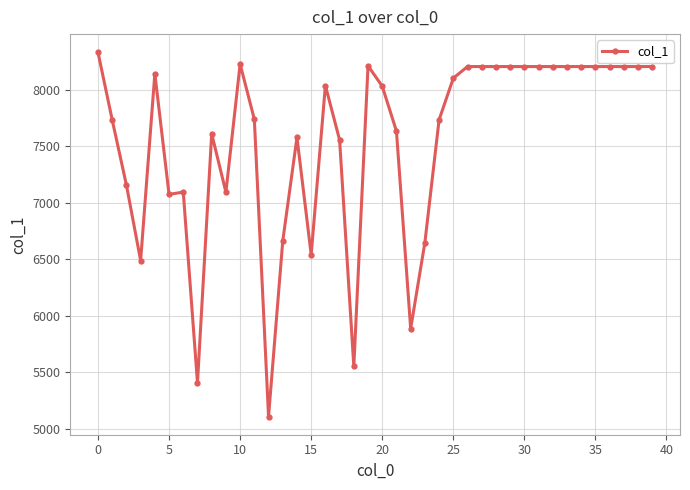

What is the minimum value shown in the chart?

5109